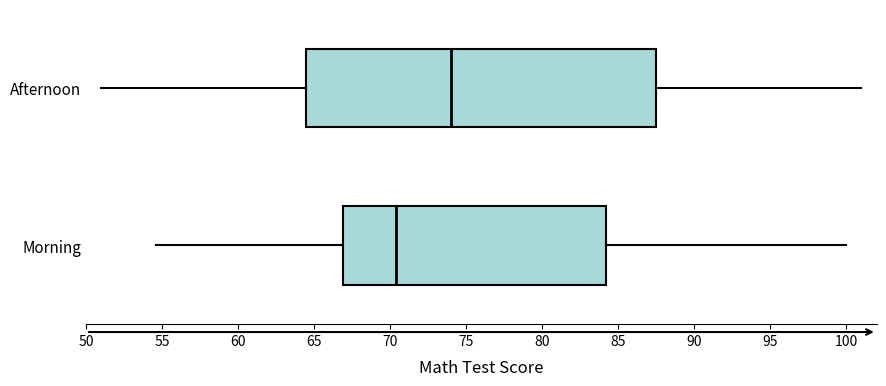

Which box's median line is the furthest to the right?

Afternoon